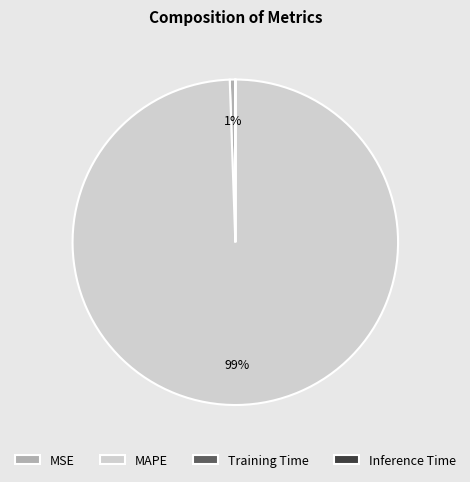

Does MAPE account for over 50% of the chart?

Yes